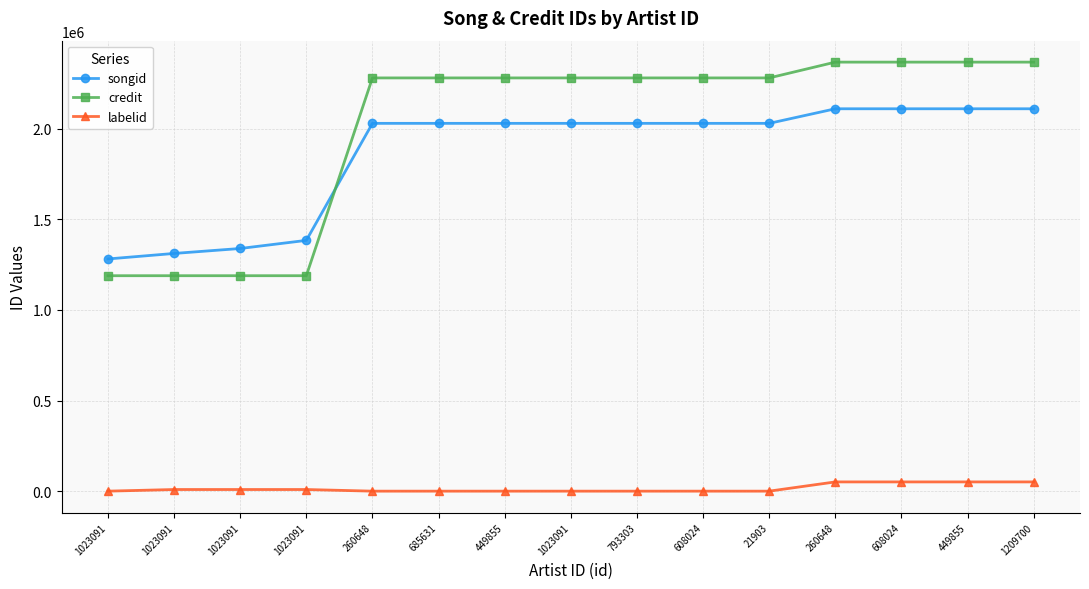

How many lines are shown in the chart?

3